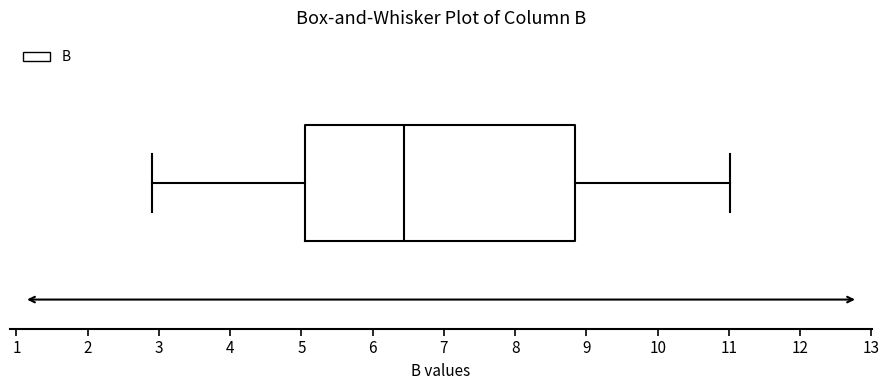

Where is the right edge of the box on the x-axis? The values are not printed on the chart, so give them approximately, as read against the axis.

8.8